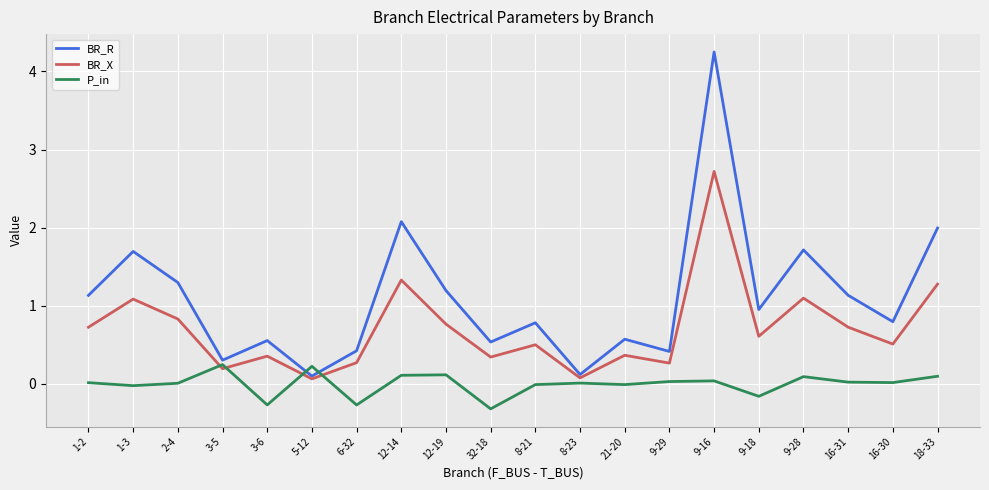

At 12-14, list the series in order from smallest to largest.

P_in, BR_X, BR_R